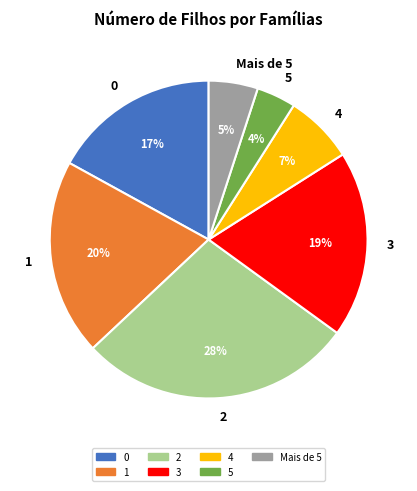

Rank the categories by value from highest to lowest.

2, 1, 3, 0, 4, Mais de 5, 5